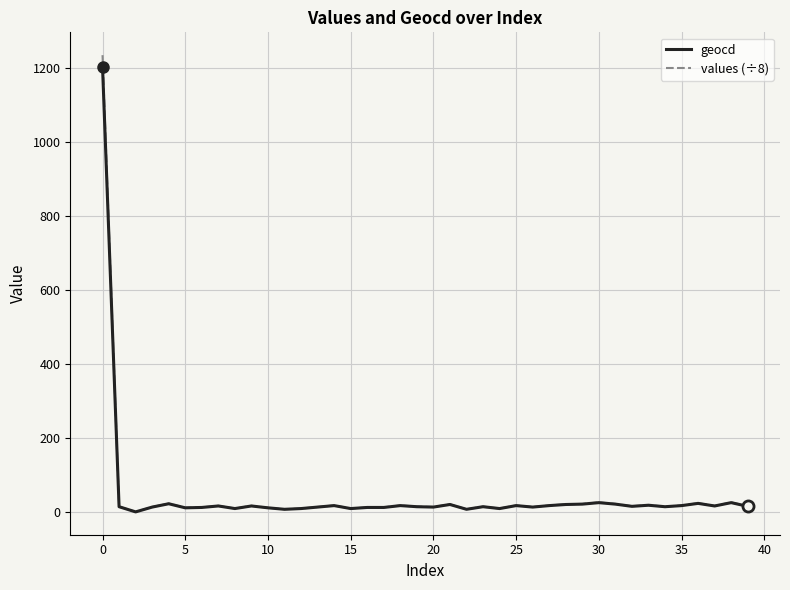

What is the maximum value shown in the chart?

1235.6